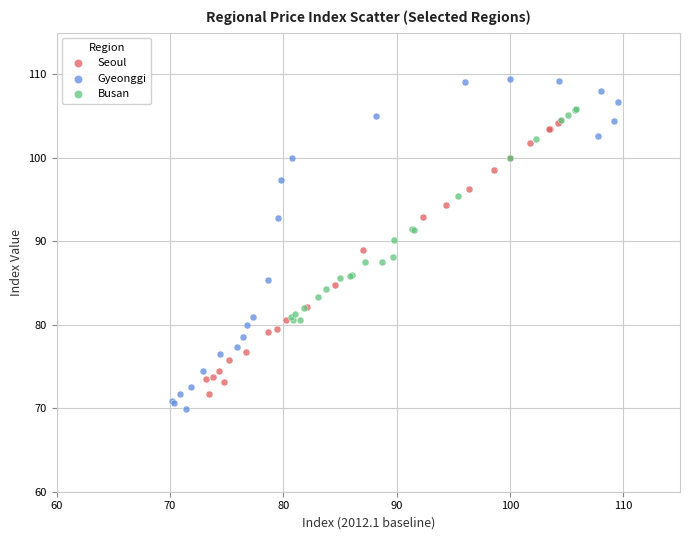

Which series contains the highest Y value?

Gyeonggi